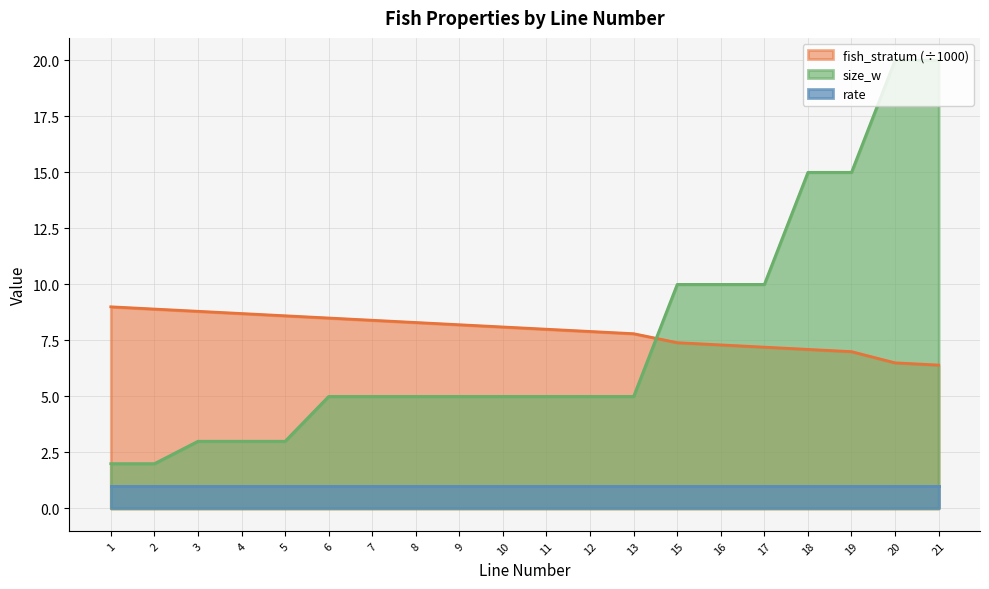

The size_w series shows 4.8 at 4. True or false?

False